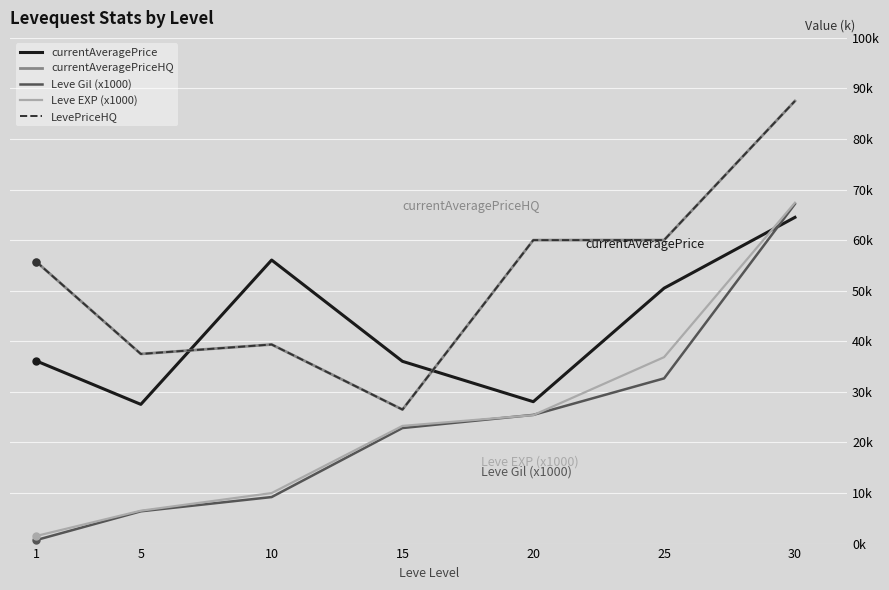

Does the chart have visible grid lines?

Yes